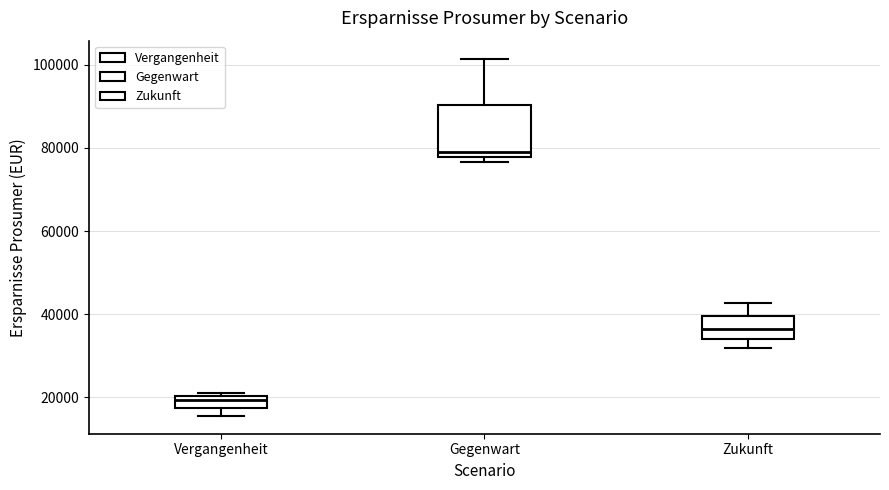

Which box has the lowest median line?

Vergangenheit